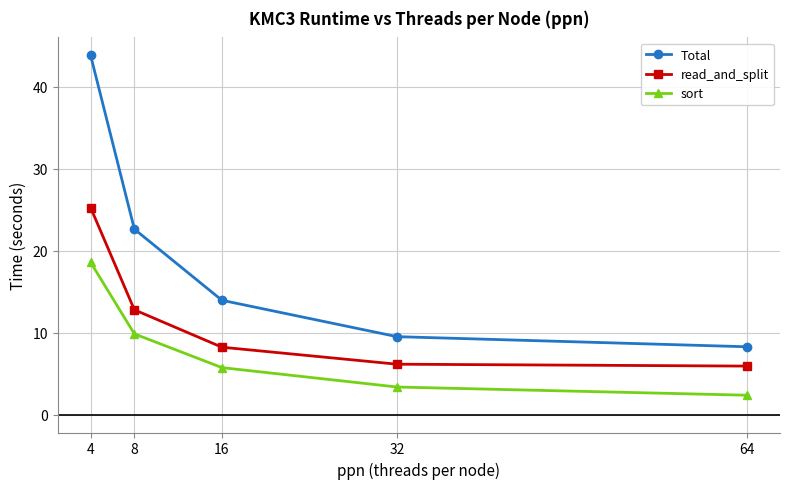

True or false: Total and read_and_split cross at least once.

False